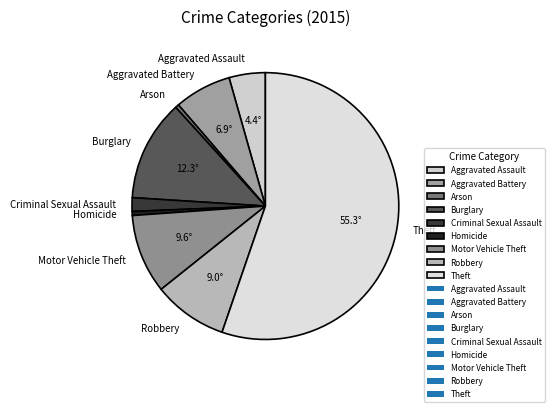

What is the largest slice in the pie chart?

Theft